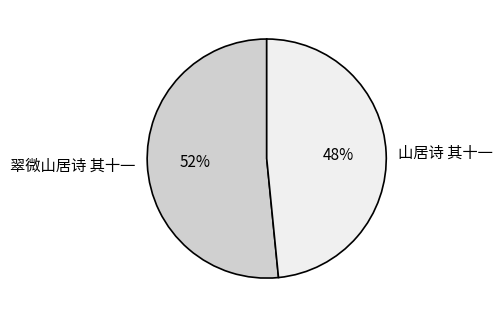

Which has a higher value, 山居诗 其十一 or 翠微山居诗 其十一?

翠微山居诗 其十一